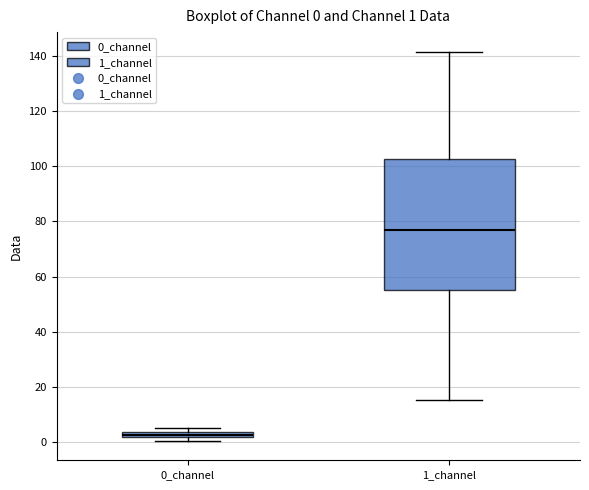

Which box has the lowest median line?

0_channel